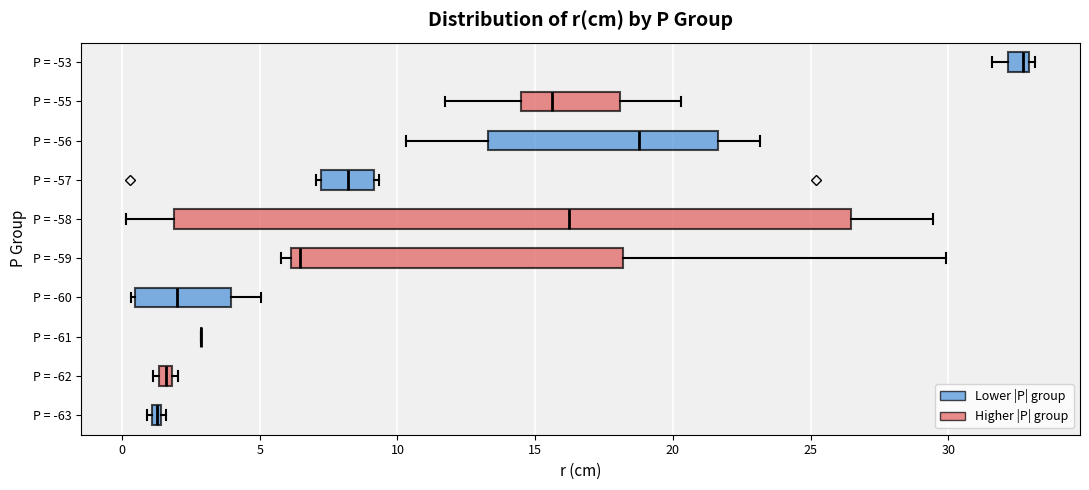

Which box is the widest, from its left edge to its right edge?

P = -58